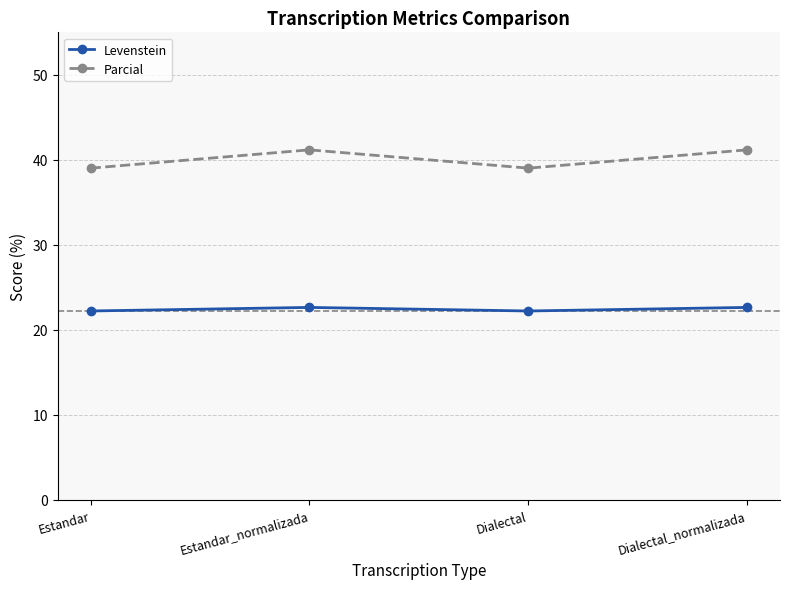

Reading right to left, what are all the values shown in this chart?

Levenstein: 22.6	22.2	22.6	22.2
Parcial: 41.2	39.0	41.2	39.0